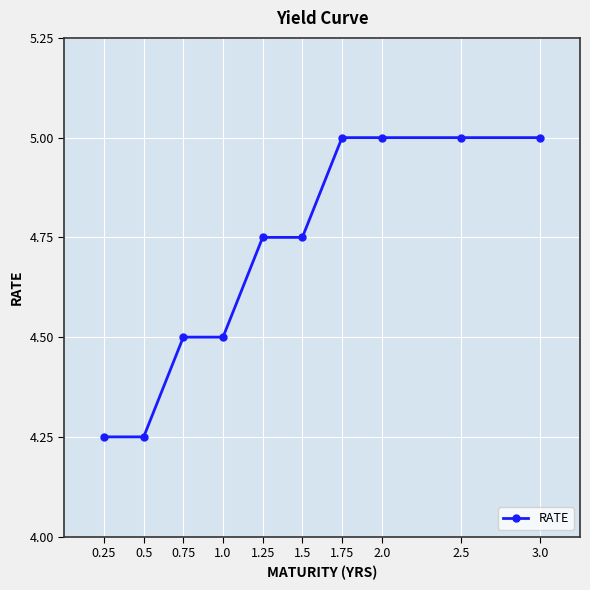

What is the sum of all values?

47.0